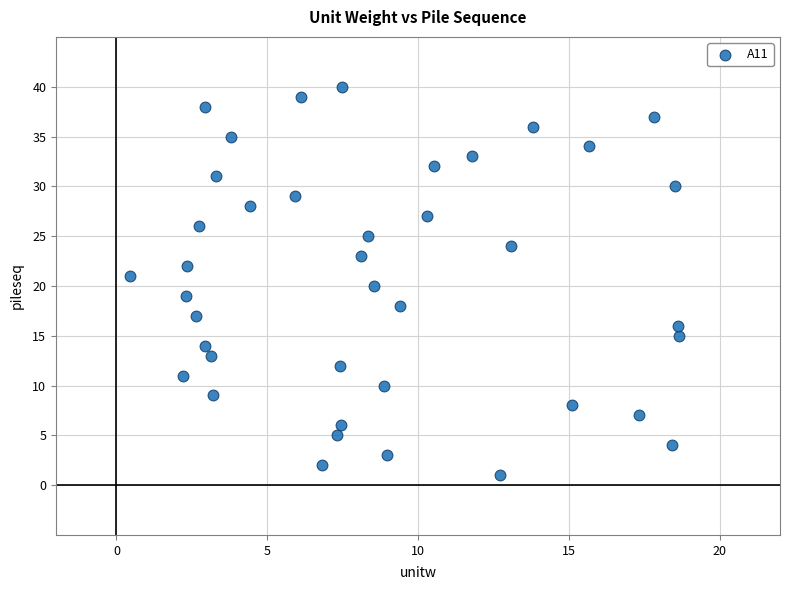

What is the range of Y values (max minus min)?

39